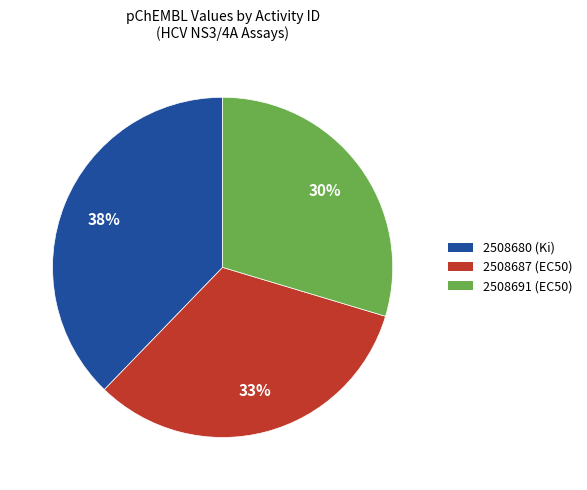

The 2508680 (Ki) slice represents 30% of the pie. True or false?

False